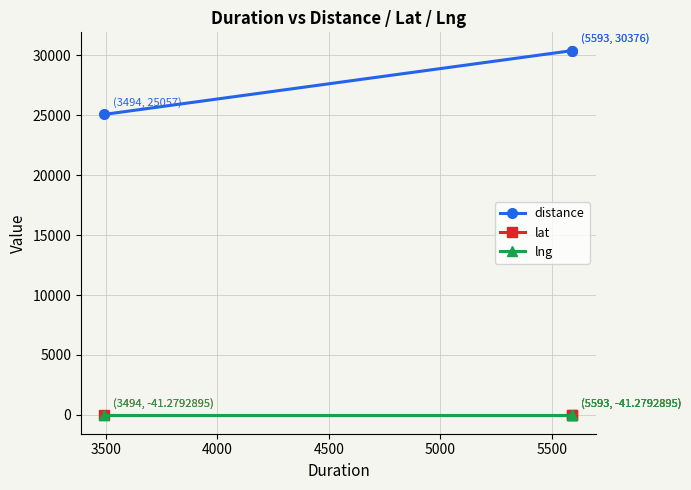

True or false: lng has a value of -14.4 at 3000.

False